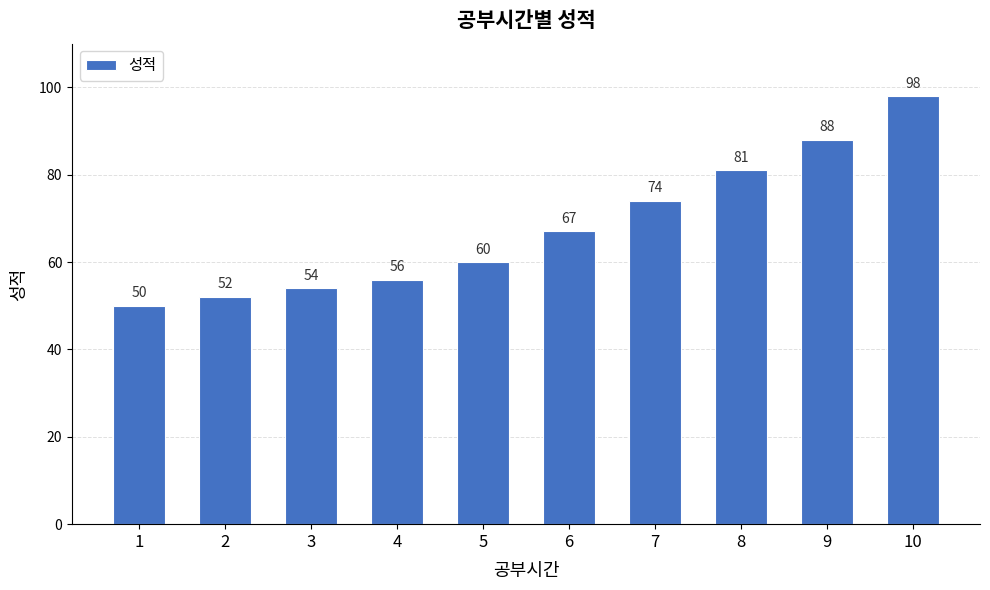

List the labels in order of value, largest first.

10, 9, 8, 7, 6, 5, 4, 3, 2, 1